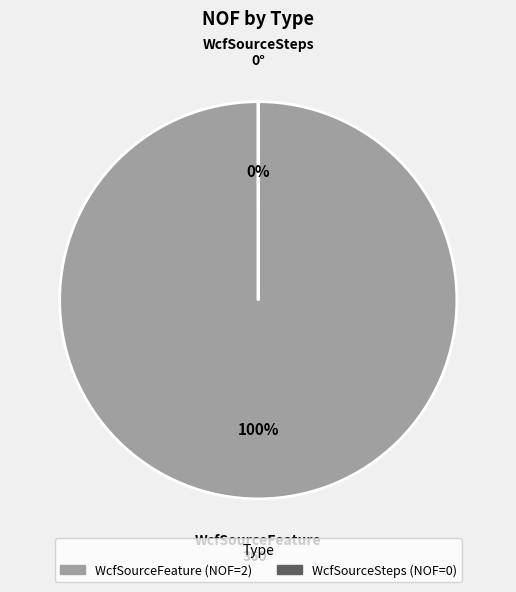

How many slices are in this pie chart?

2